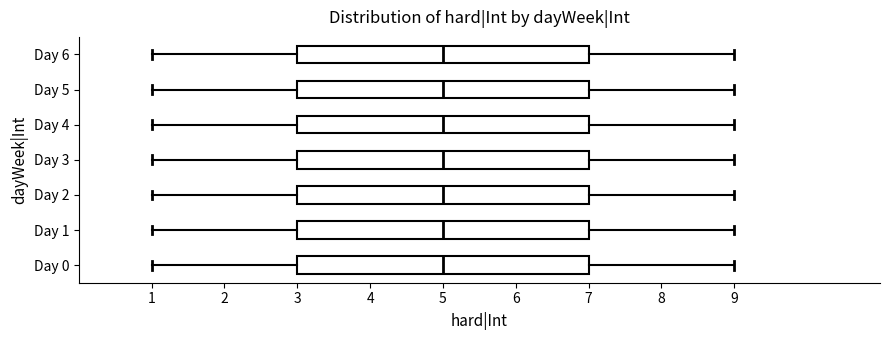

Reading bottom to top, read every box against the x-axis: the position of its median line, the range the box covers, and the ends of its whiskers. The values are not printed on the chart, so give them approximately, as read against the axis.

Day 0: median 5, box 3 to 7, whiskers 1 to 9
Day 1: median 5, box 3 to 7, whiskers 1 to 9
Day 2: median 5, box 3 to 7, whiskers 1 to 9
Day 3: median 5, box 3 to 7, whiskers 1 to 9
Day 4: median 5, box 3 to 7, whiskers 1 to 9
Day 5: median 5, box 3 to 7, whiskers 1 to 9
Day 6: median 5, box 3 to 7, whiskers 1 to 9